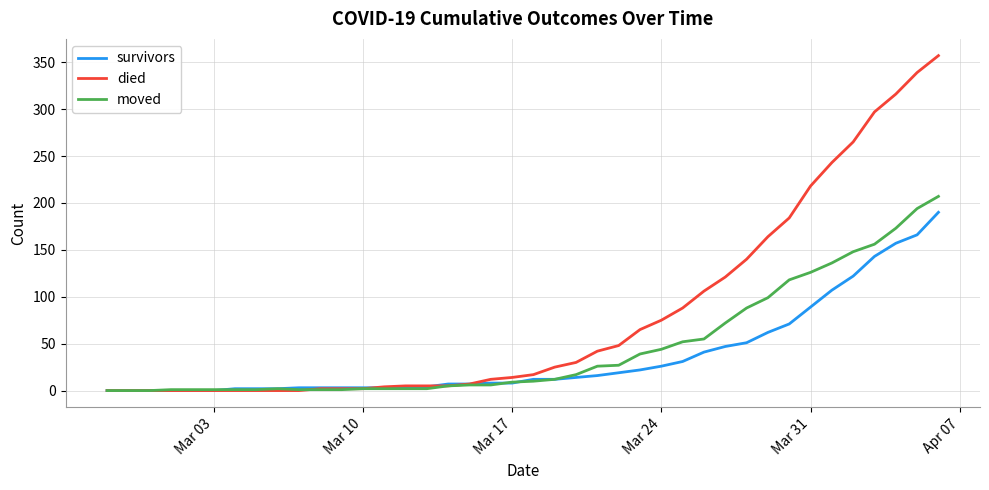

Which series has the largest total across all categories?

died